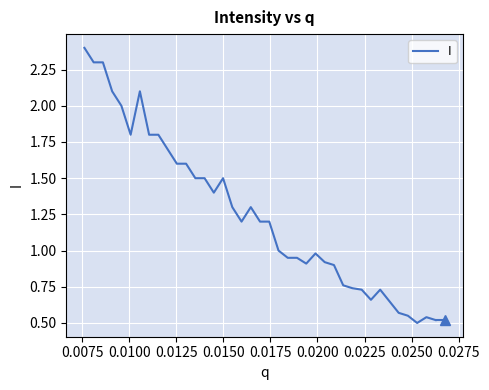

What is the difference between the maximum and minimum values?

1.9